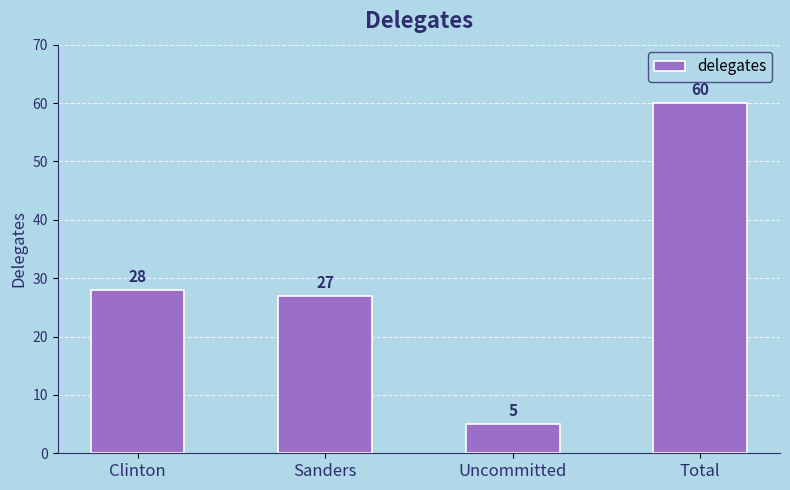

Reading left to right, what are all the values shown in this chart?

Clinton=28	Sanders=27	Uncommitted=5	Total=60